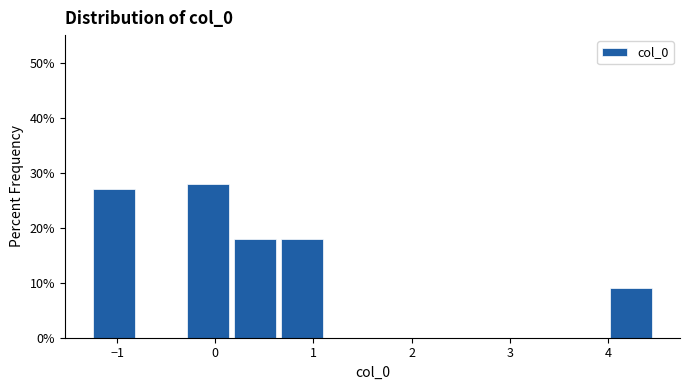

How tall is the bar that spans 4.0 to 4.5 on the x-axis? Neither the bar edges nor the heights are printed on the chart, so give them approximately, as read against the axes.

9